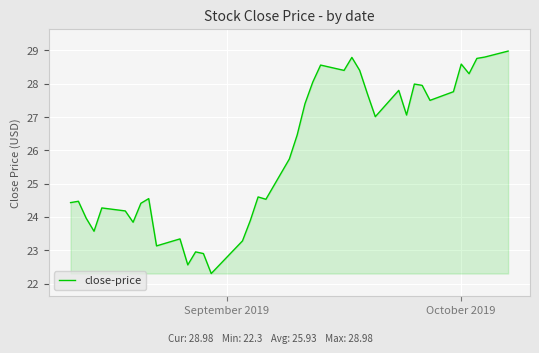

What is the smallest value displayed?

22.3